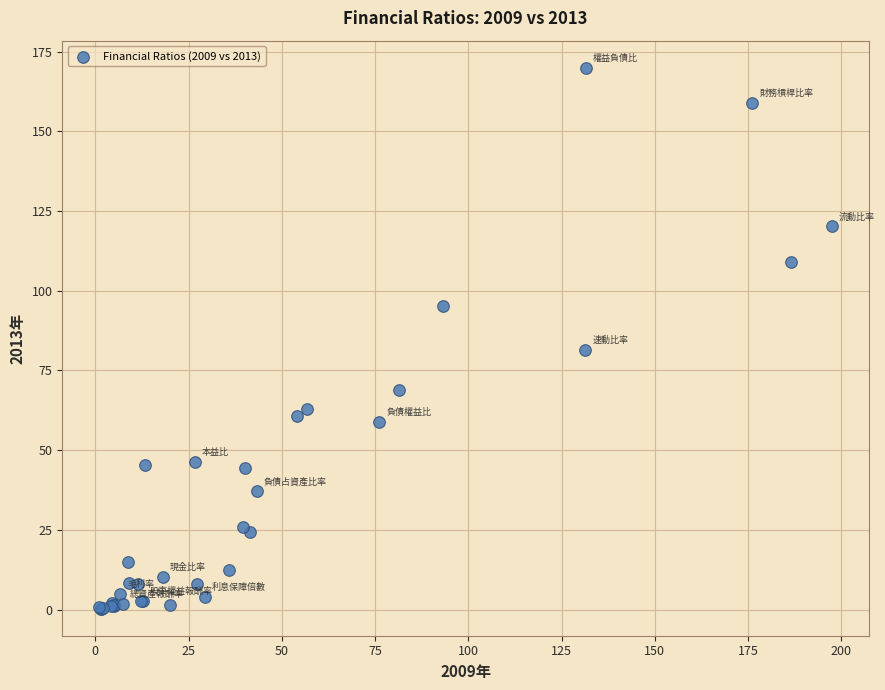

What Y value in the scatter plot is closest to 85?

81.5